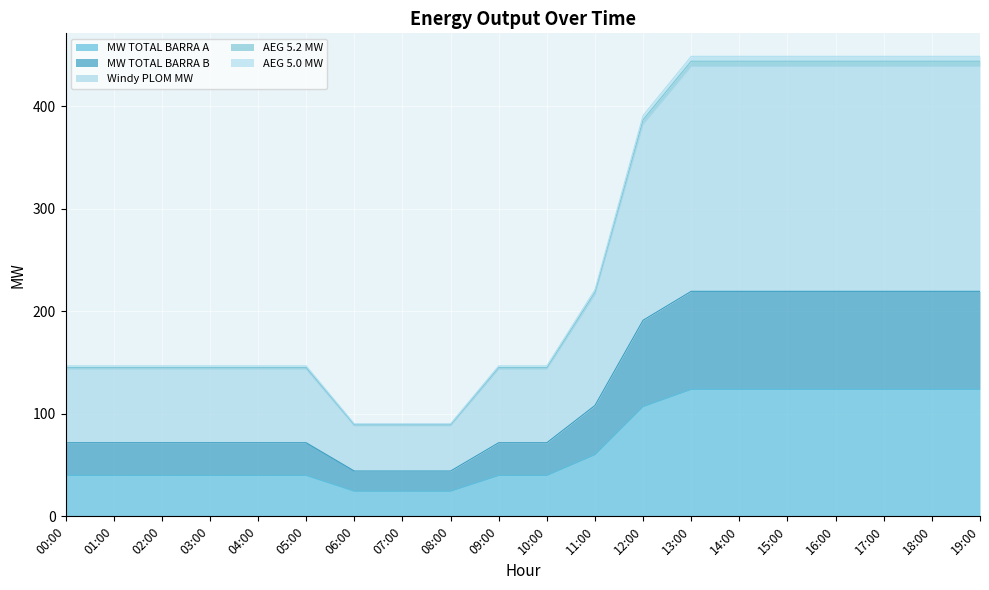

What is the highest value of the MW TOTAL BARRA A series?

123.9